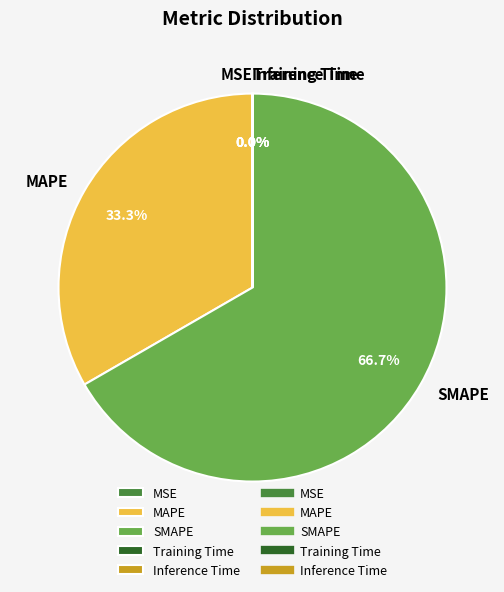

What is the ratio of the value at MAPE to the value at SMAPE?

0.5